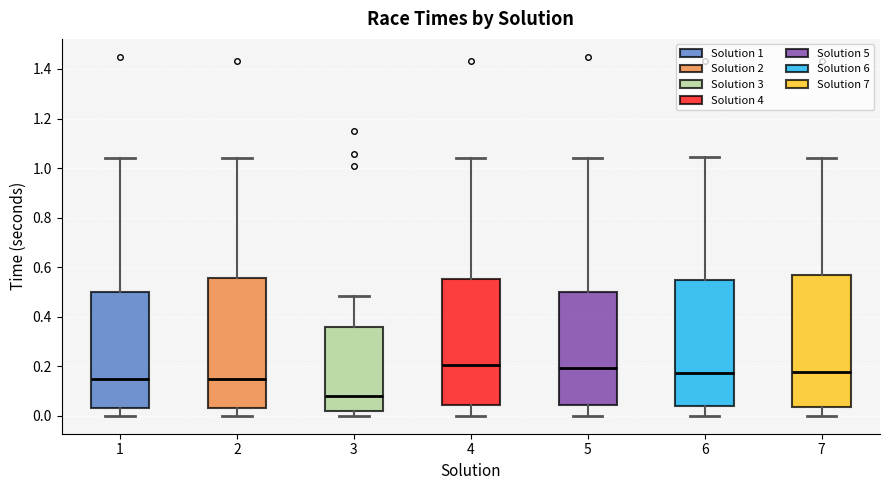

Which box's median line is the lowest?

3